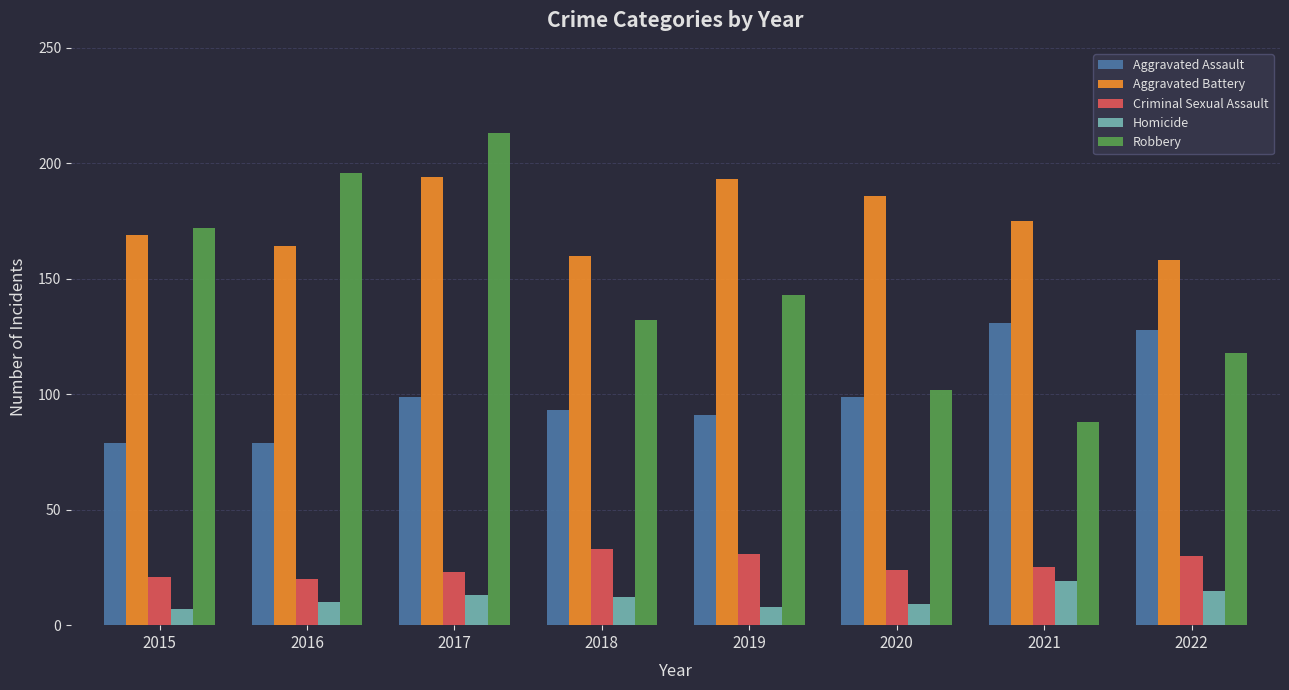

At which label is Aggravated Battery closest to 176?

2021